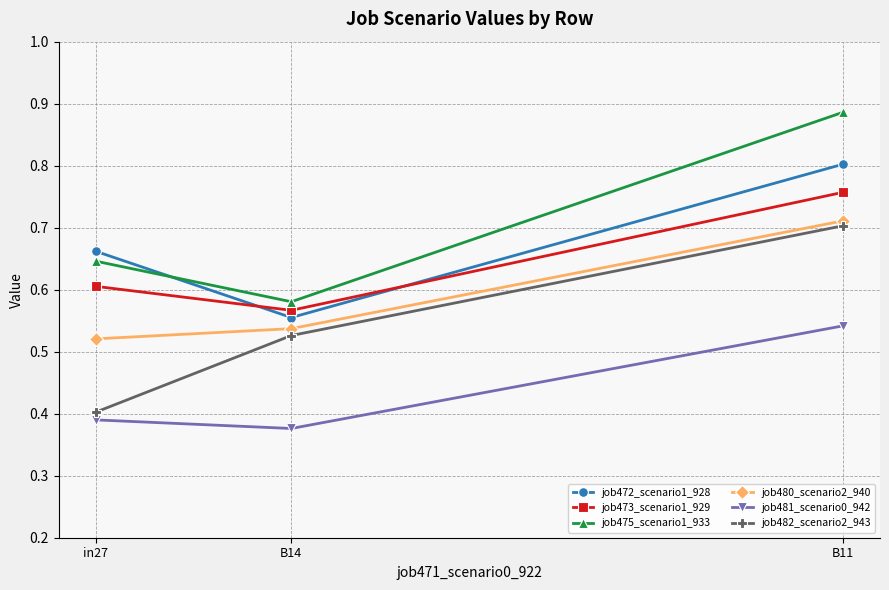

Is it true that job473_scenario1_929 equals 0.8 at B11?

True